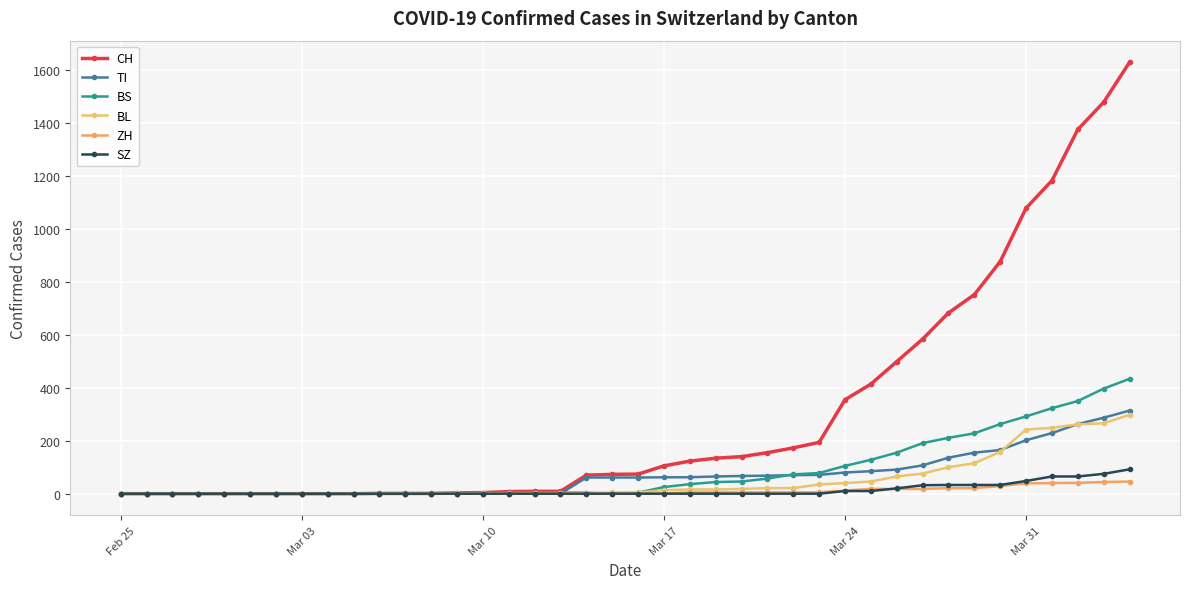

Rank the series by their maximum value, from highest to lowest.

CH, BS, TI, BL, SZ, ZH